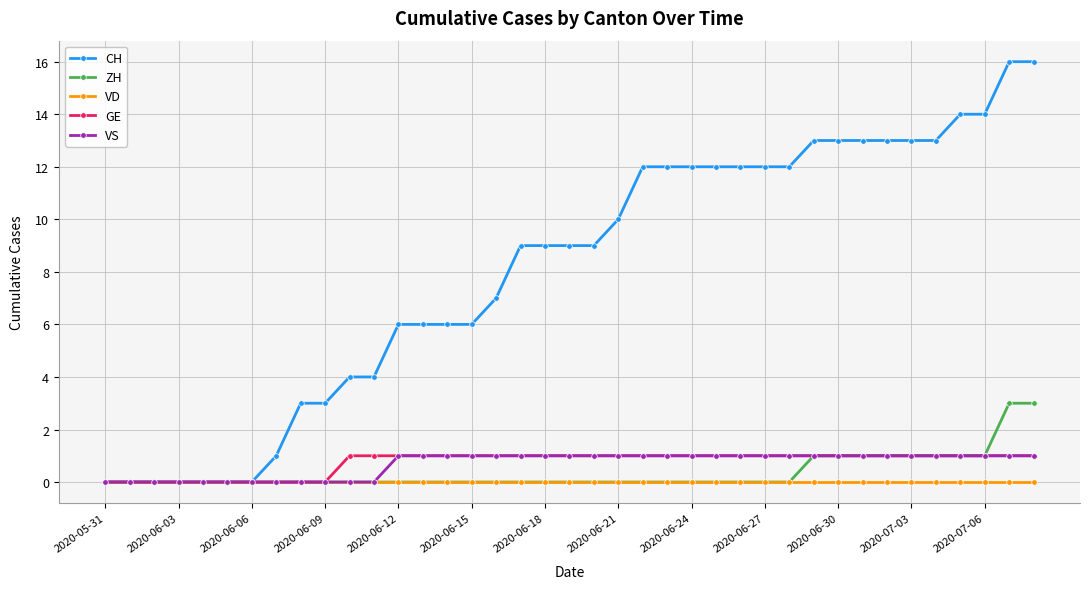

Which series has the largest total across all categories?

CH